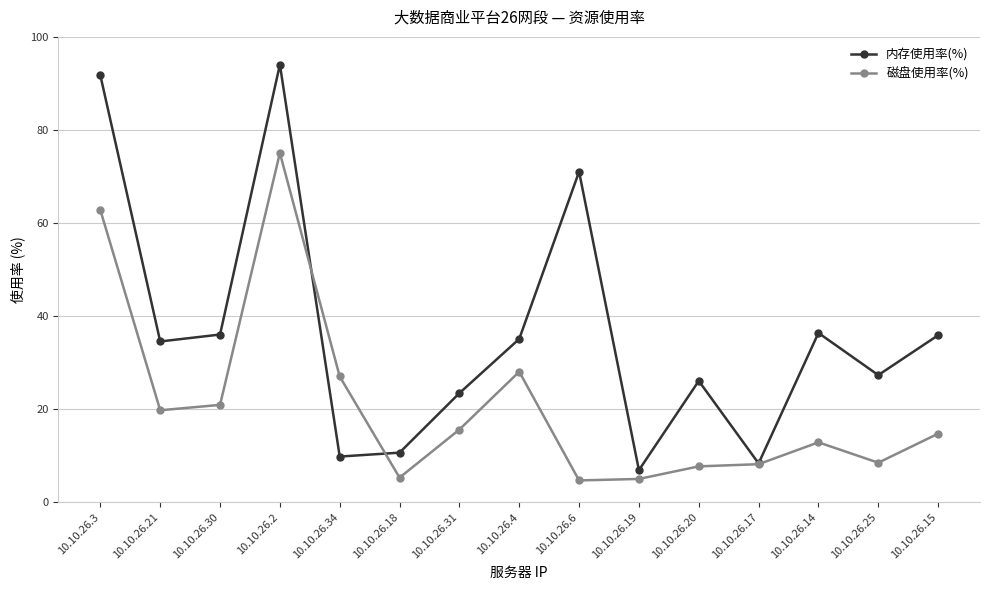

Is it true that 内存使用率(%) equals 4.0 at 10.10.26.34?

False